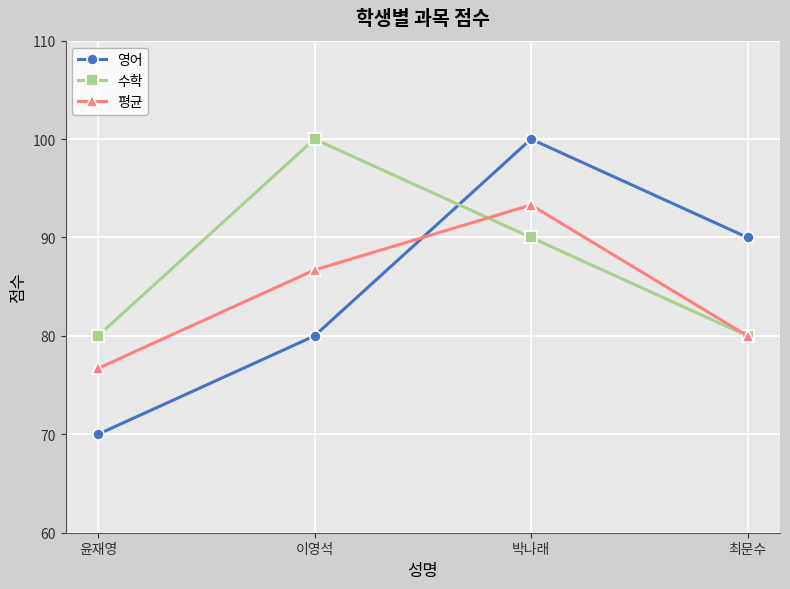

What is the label of the 1st point from the left?

윤재영